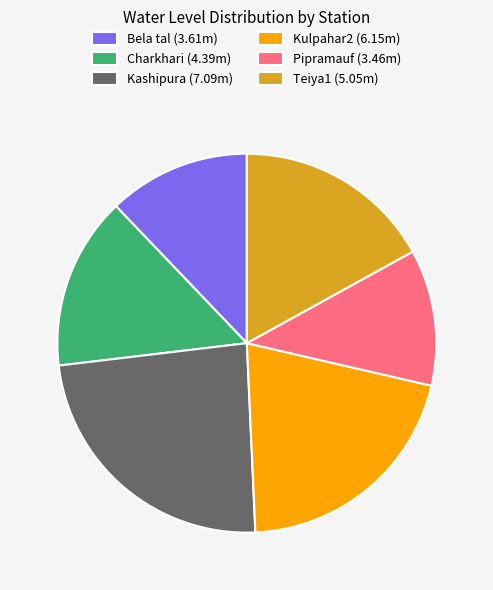

Is there any slice that represents more than half of the pie?

No